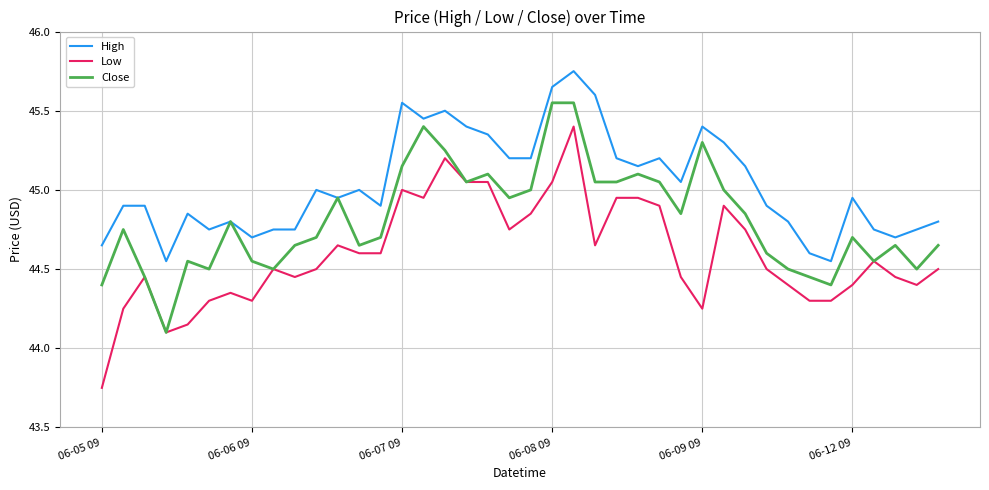

Which series has the widest spread of values?

Low